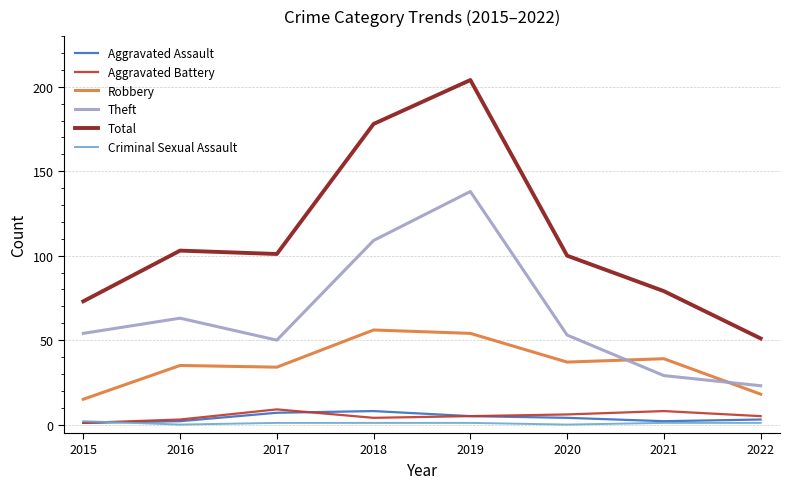

Which series has the widest spread of values?

Total